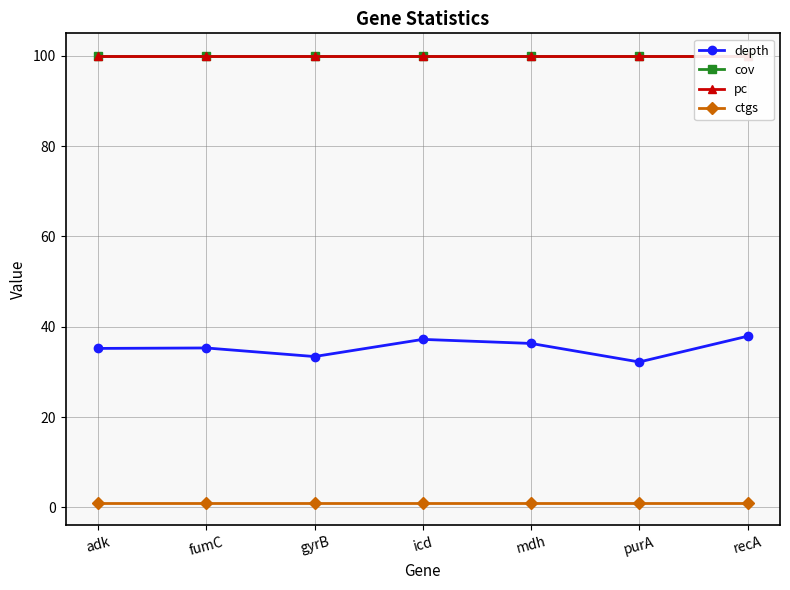

At which label does depth first exceed 35?

adk